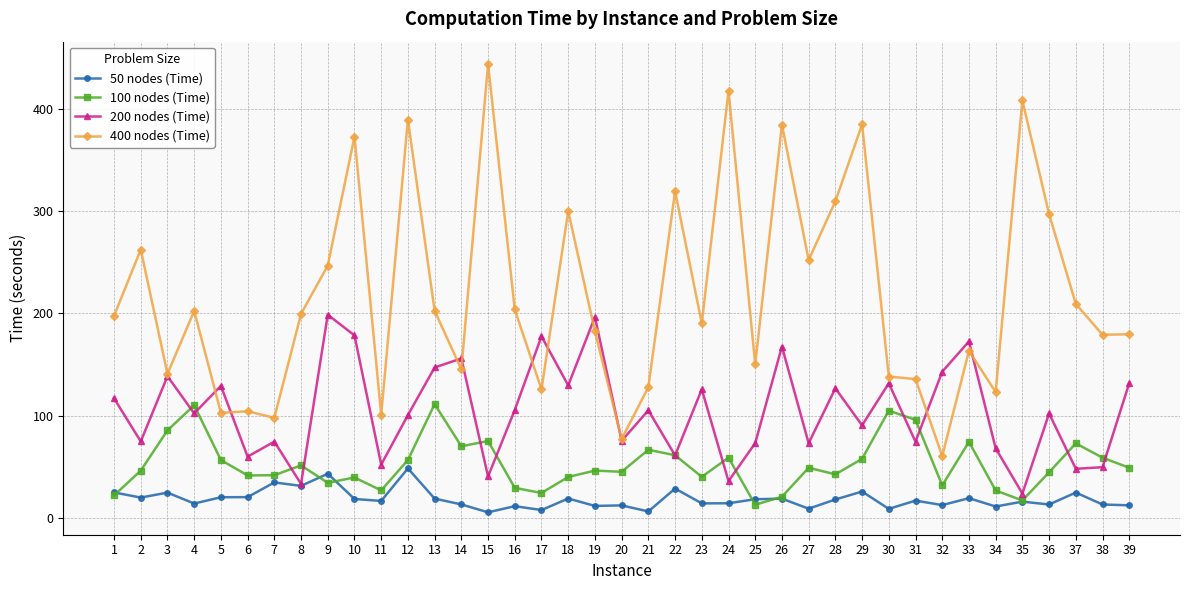

What are all the series names shown in the legend?

50 nodes (Time), 100 nodes (Time), 200 nodes (Time), 400 nodes (Time)